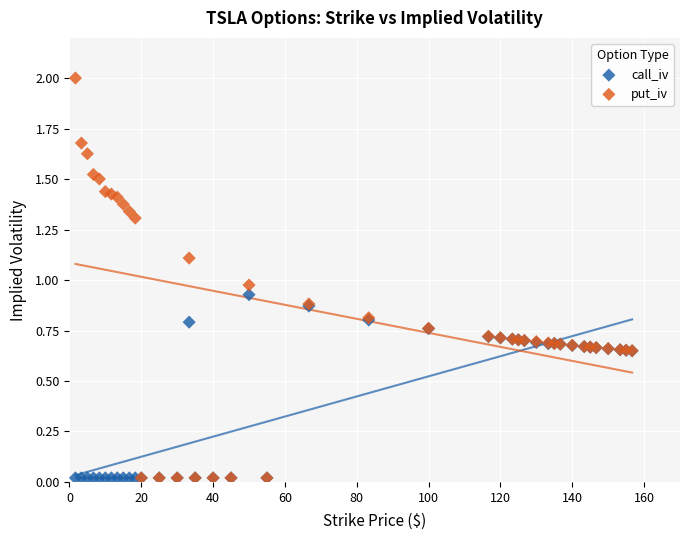

What are all the series names shown in the legend?

call_iv, put_iv